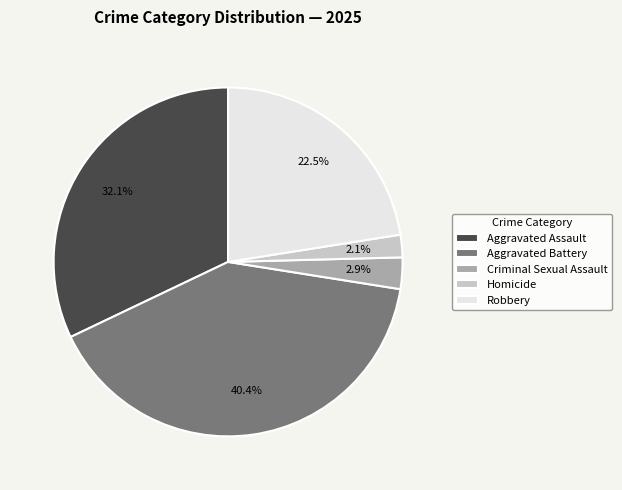

To the nearest percent, what portion does Aggravated Assault represent?

32%